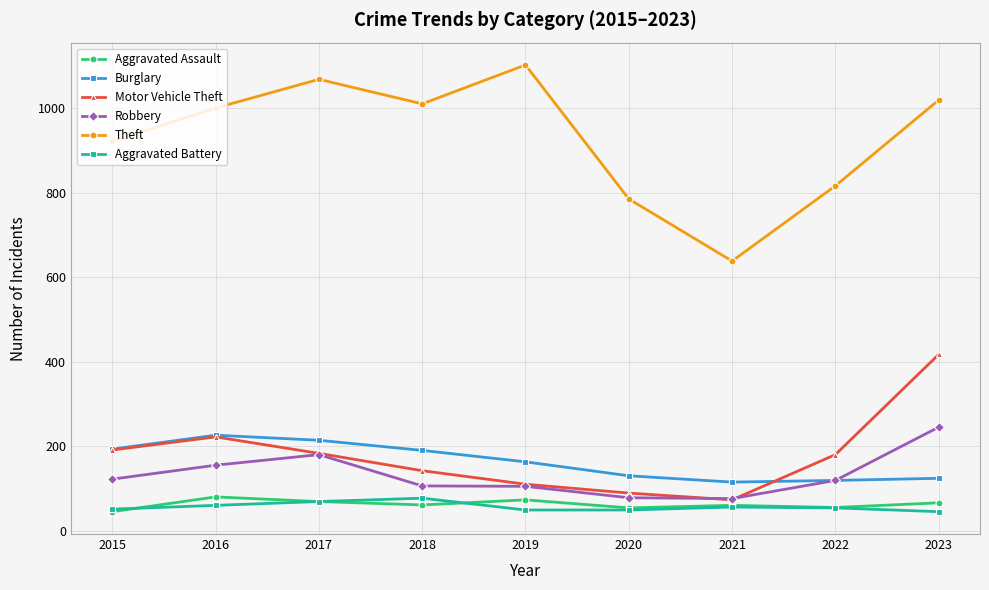

Which series has the widest spread of values?

Theft